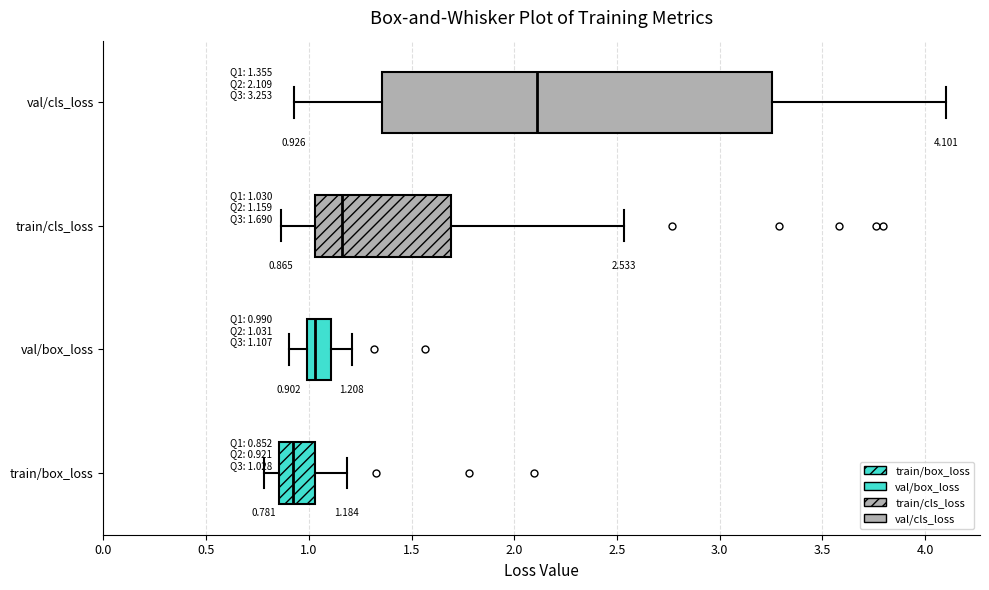

Which box has the furthest to the left median line?

train/box_loss